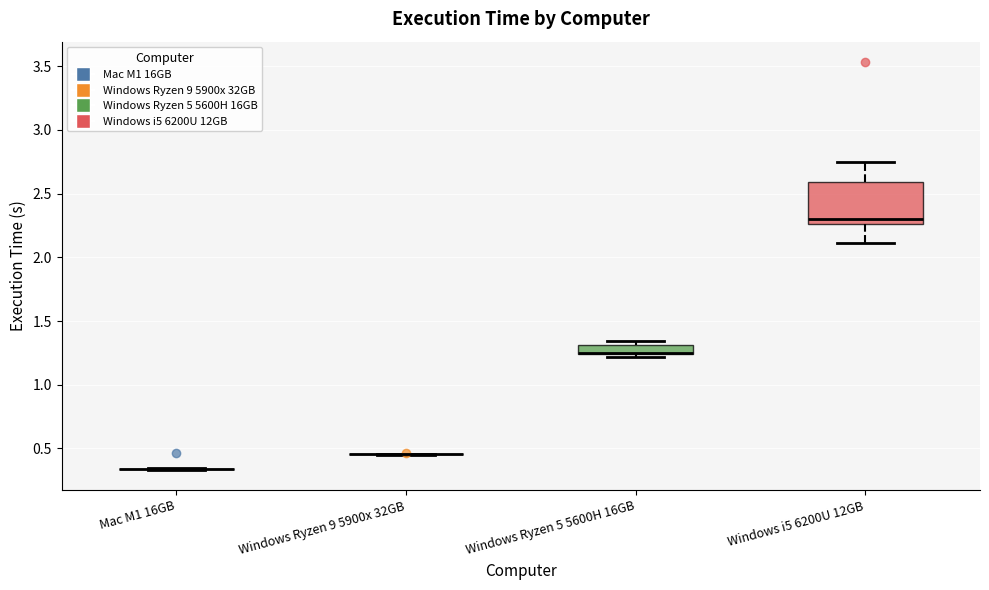

Where is the upper edge of the box for Windows Ryzen 5 5600H 16GB on the y-axis? The values are not printed on the chart, so give them approximately, as read against the axis.

1.30